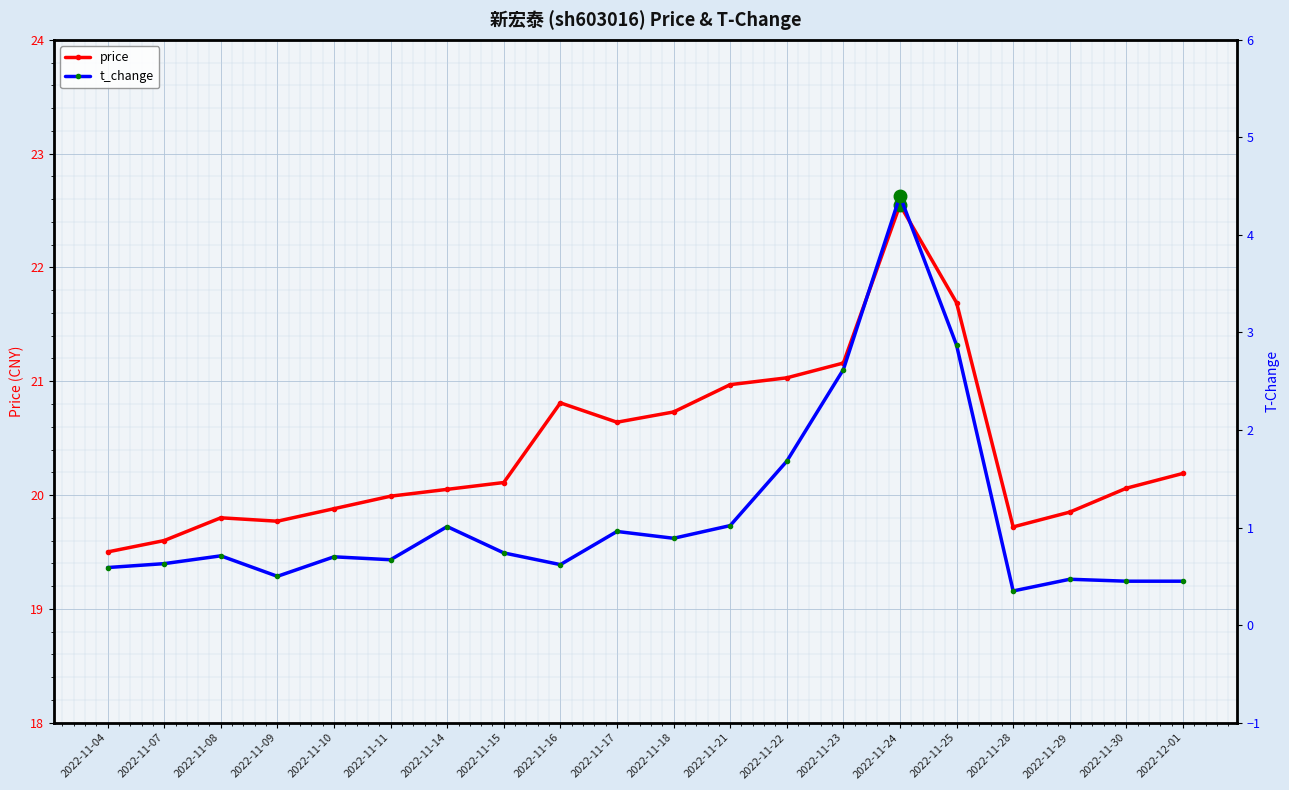

What is the total value across all series at 2022-11-07?

20.2